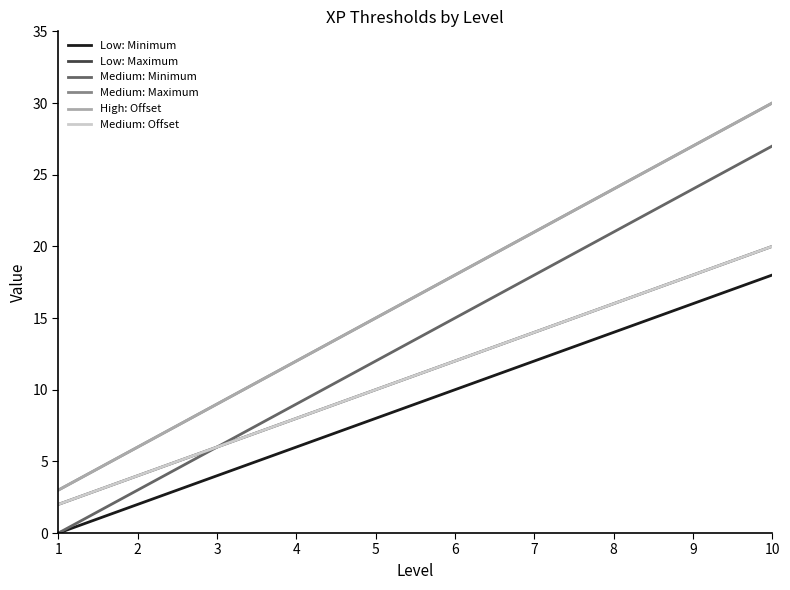

Which category has the highest value in the Medium: Maximum series?

10